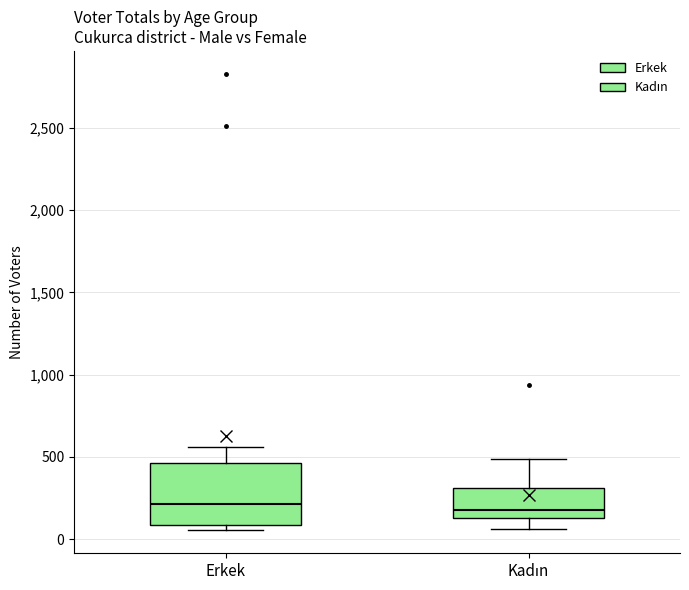

Where is the lower edge of the box for Erkek on the y-axis? The values are not printed on the chart, so give them approximately, as read against the axis.

100